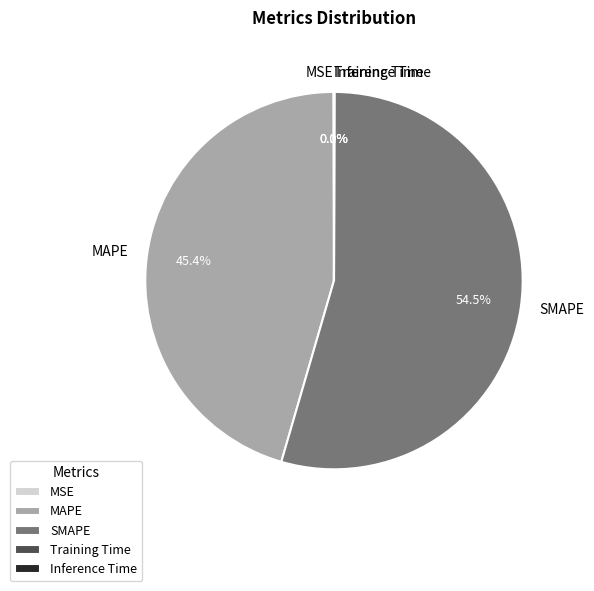

Which slice represents more than half of the pie?

SMAPE